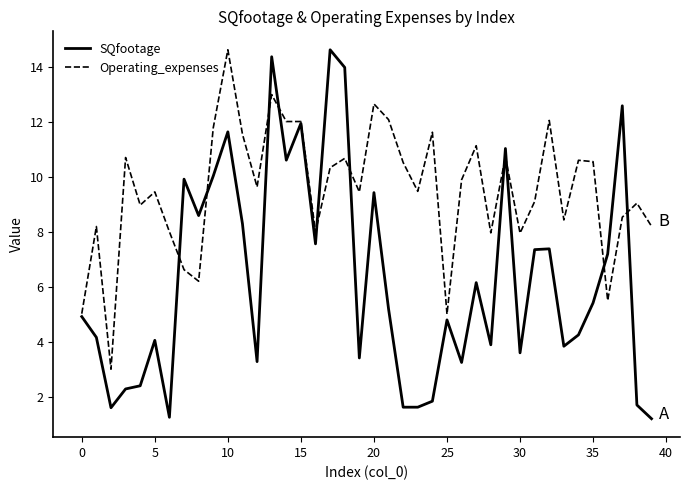

What is the lowest value of the Operating_expenses series?

3.0